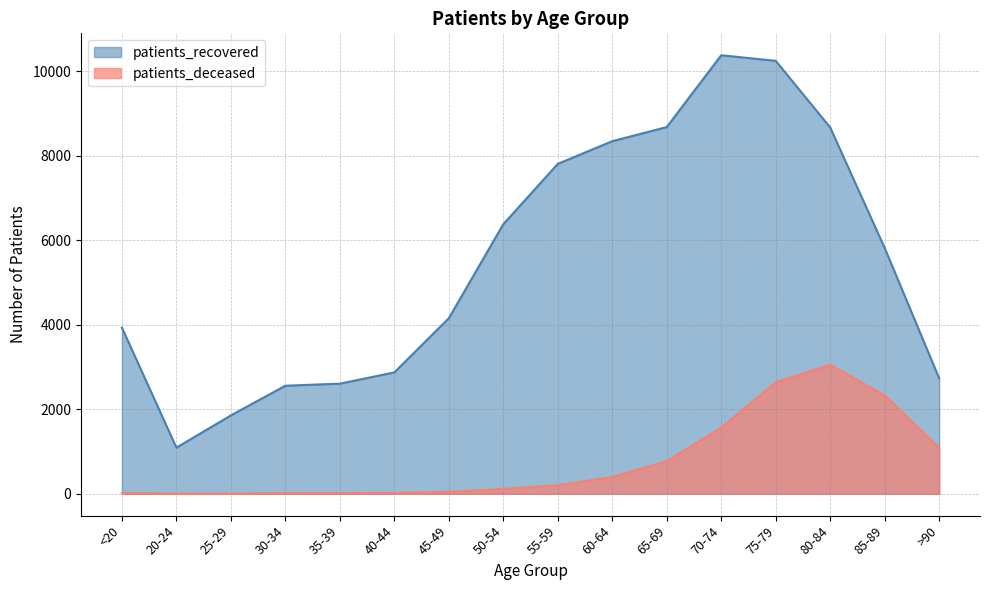

How many values in the patients_recovered series exceed 5815?

7